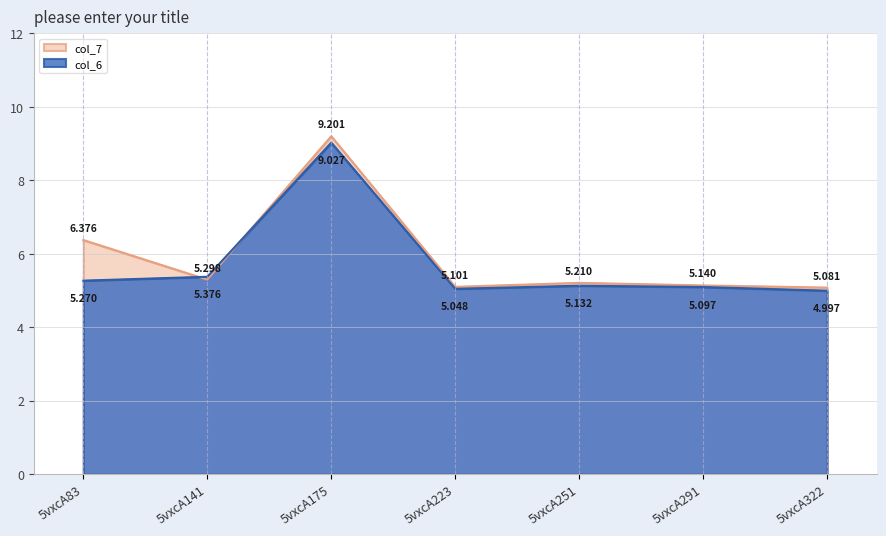

How many lines are shown in the chart?

2